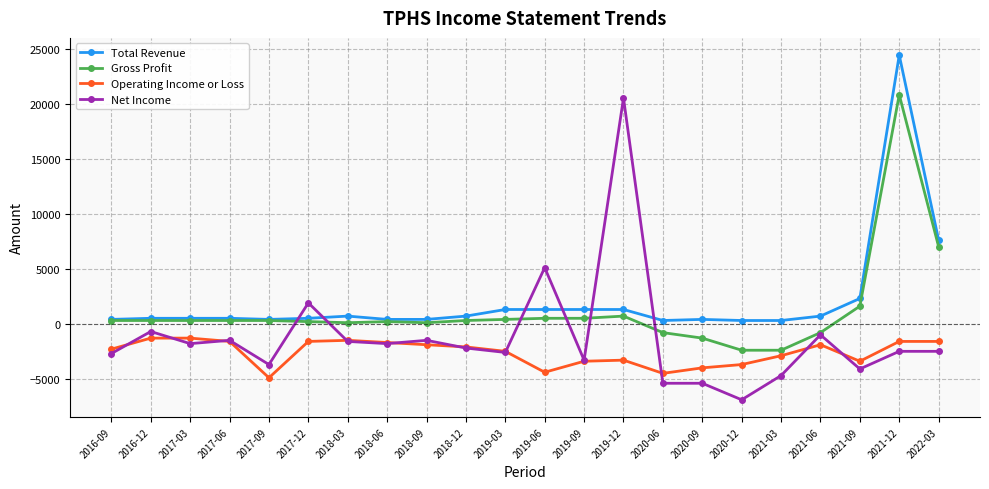

What value does the Total Revenue series have at 2016-09?

400